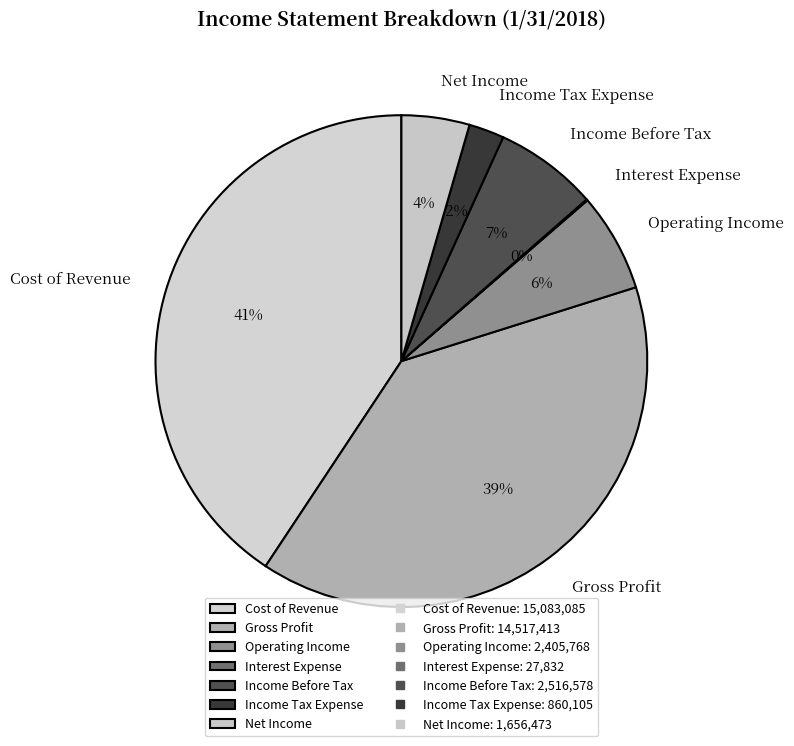

To the nearest percent, what is the difference between the Net Income and Income Tax Expense slice percentages?

2%